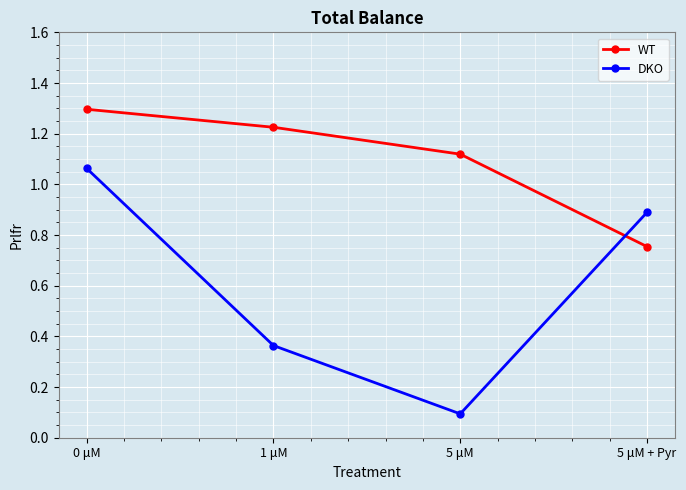

Where does the WT series first go above 1?

0 μM